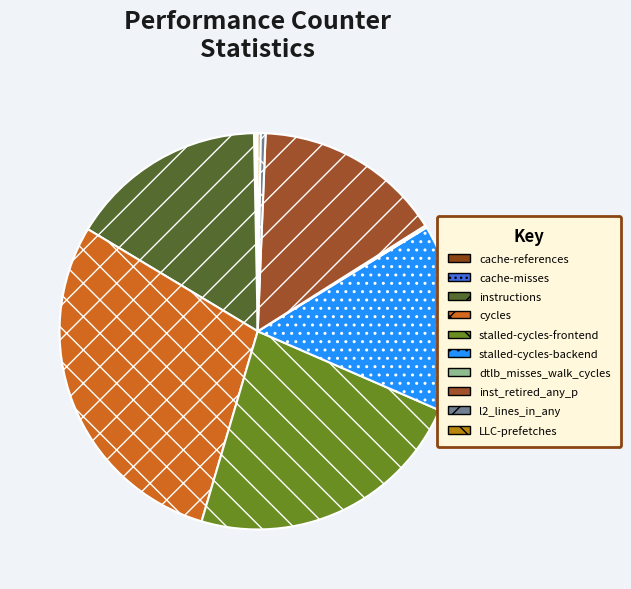

Which category has the biggest portion of the pie?

cycles